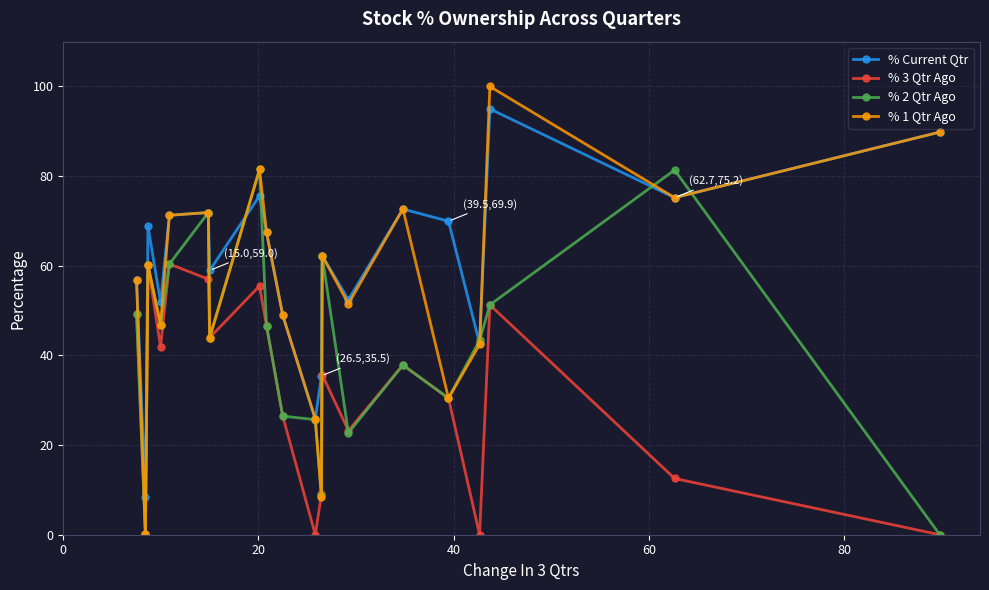

In % 2 Qtr Ago, how many points are higher than both neighbors (excluding endpoints)?

6